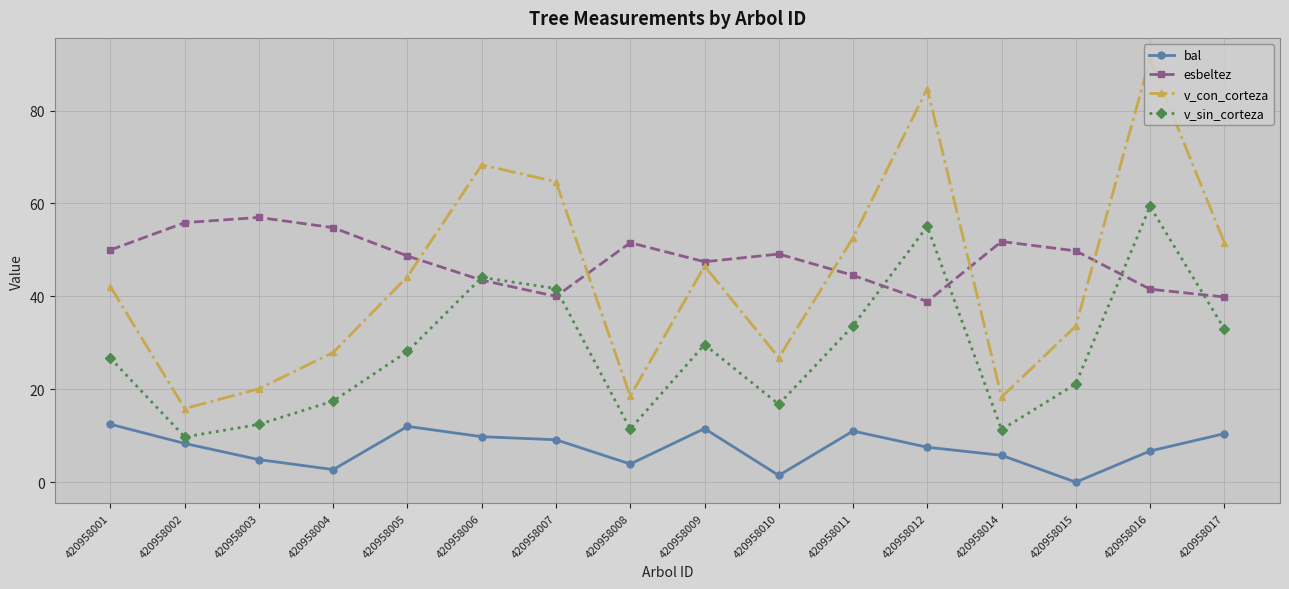

True or false: esbeltez has a value of 74.5 at 420958004.

False